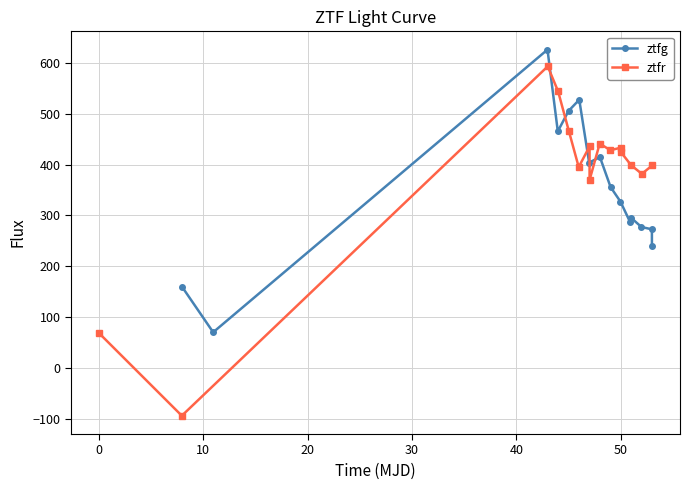

True or false: ztfg and ztfr intersect in this chart.

True